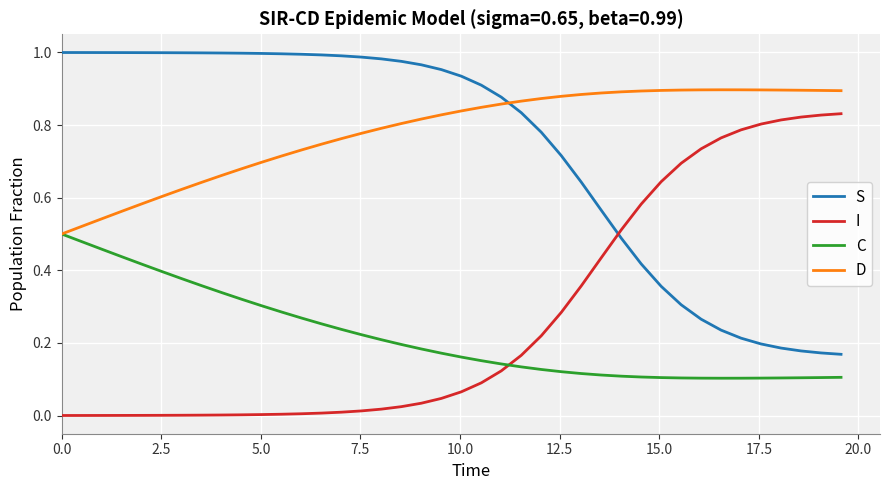

Which series has the largest total across all categories?

D